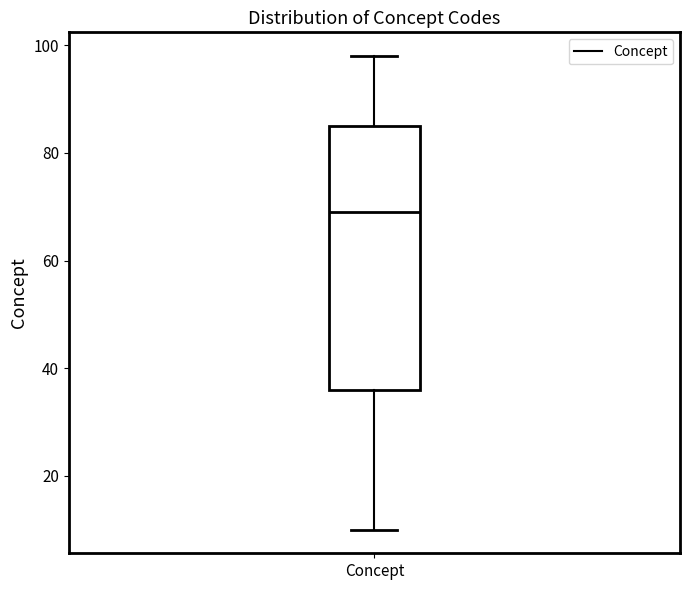

Read this box plot against the y-axis: the position of the median line, the range covered by the box, and the ends of both whiskers. The values are not printed on the chart, so give them approximately, as read against the axis.

median 70, box 36 to 86, whiskers 10 to 98